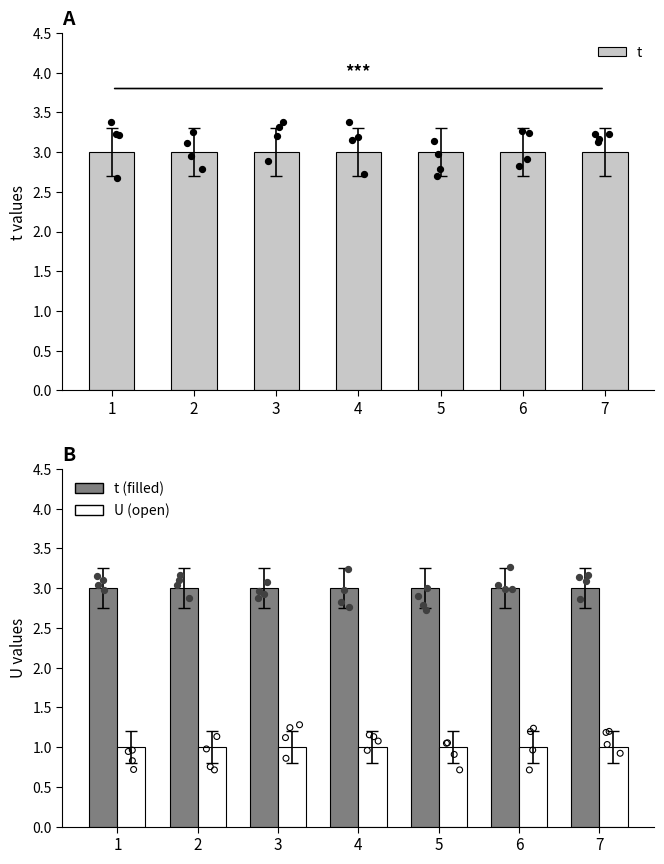

Which series reaches the maximum Y coordinate?

t